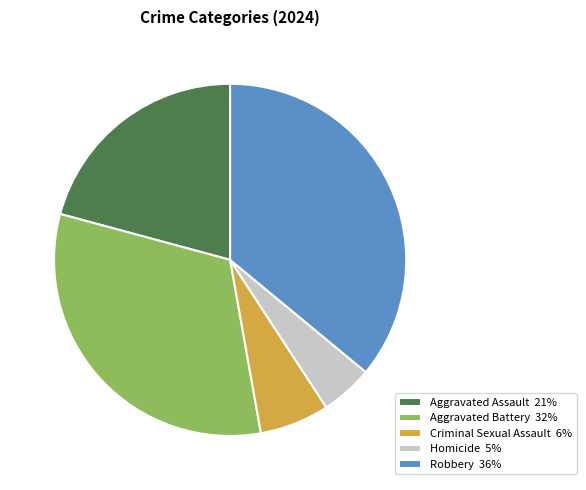

Does Aggravated Assault account for over 50% of the chart?

No